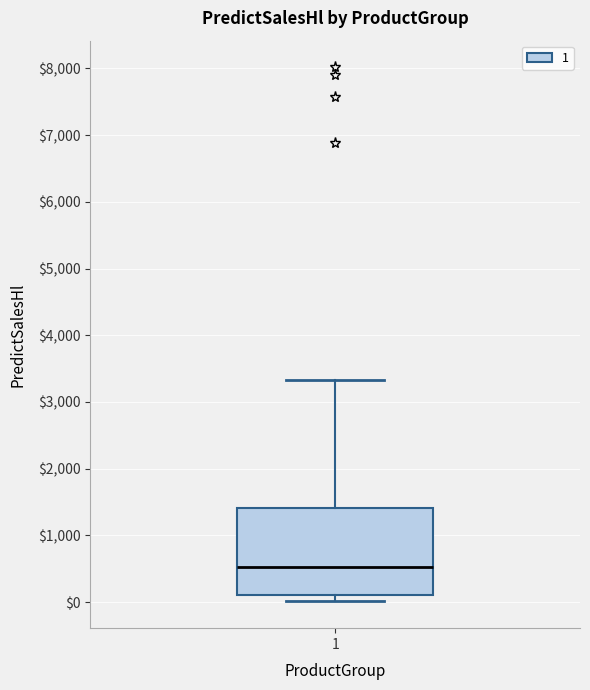

Transcribe this box plot: give where the median line is, the range the box spans, and where the two whiskers end, as read against the y-axis. The values are not printed on the chart, so give them approximately, as read against the axis.

median 500, box 100 to 1400, whiskers 0 to 3300